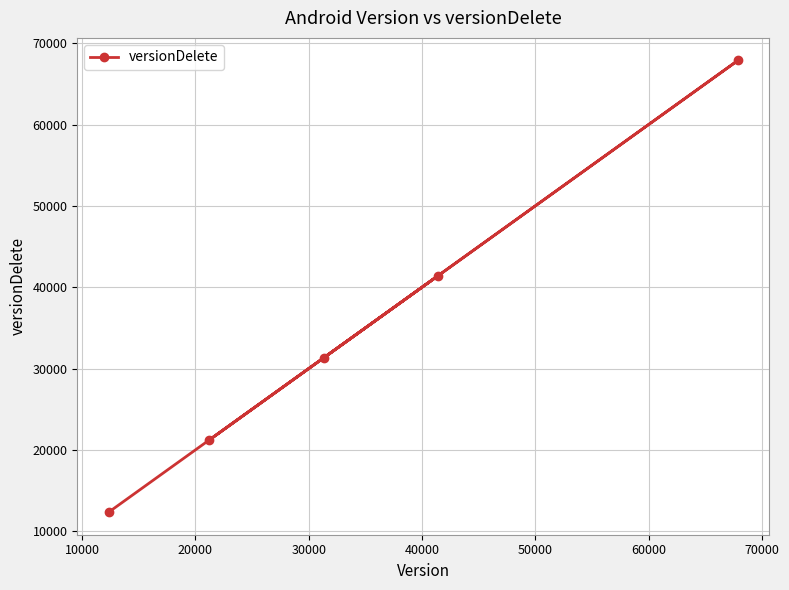

How many lines are shown in the chart?

1